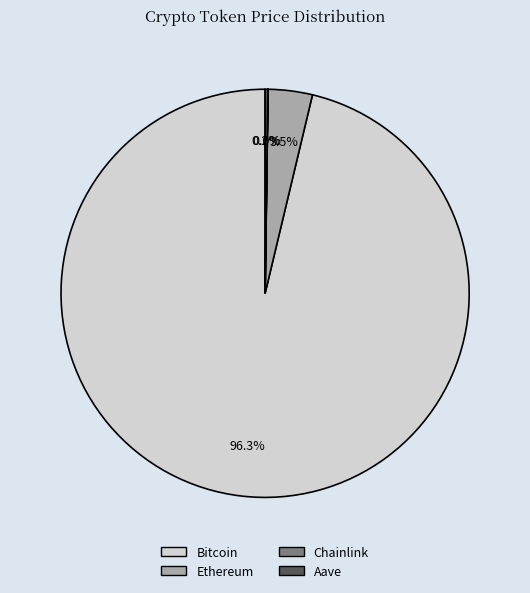

Which category has the biggest portion of the pie?

Bitcoin